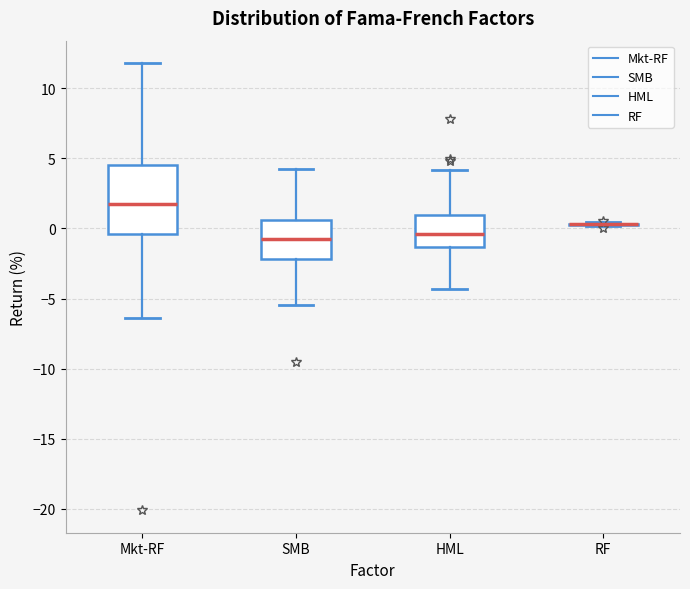

Reading left to right, read every box against the y-axis: the position of its median line, the range the box covers, and the ends of its whiskers. The values are not printed on the chart, so give them approximately, as read against the axis.

Mkt-RF: median 1.5, box -0.5 to 4.5, whiskers -6.5 to 12.0
SMB: median -1.0, box -2.0 to 0.5, whiskers -5.5 to 4.5
HML: median -0.5, box -1.5 to 1.0, whiskers -4.5 to 4.0
RF: box collapsed to a line at 0.5, whiskers 0.0 to 0.5